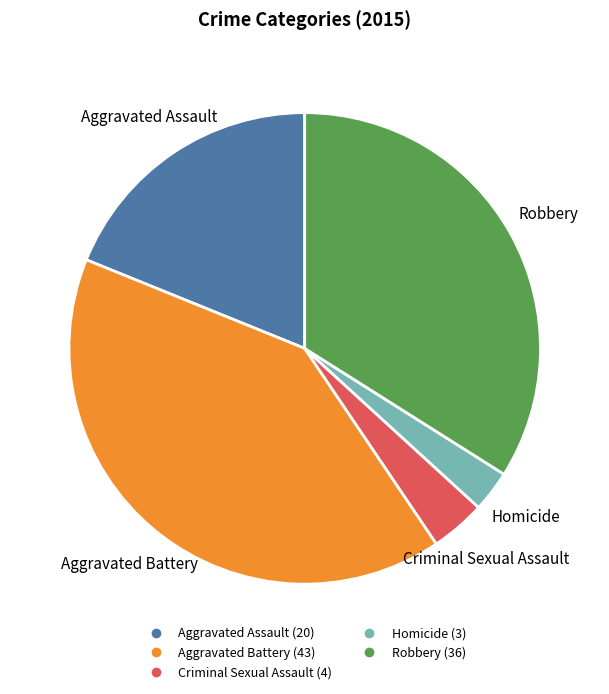

Is the sum of Robbery and Criminal Sexual Assault greater than half?

No